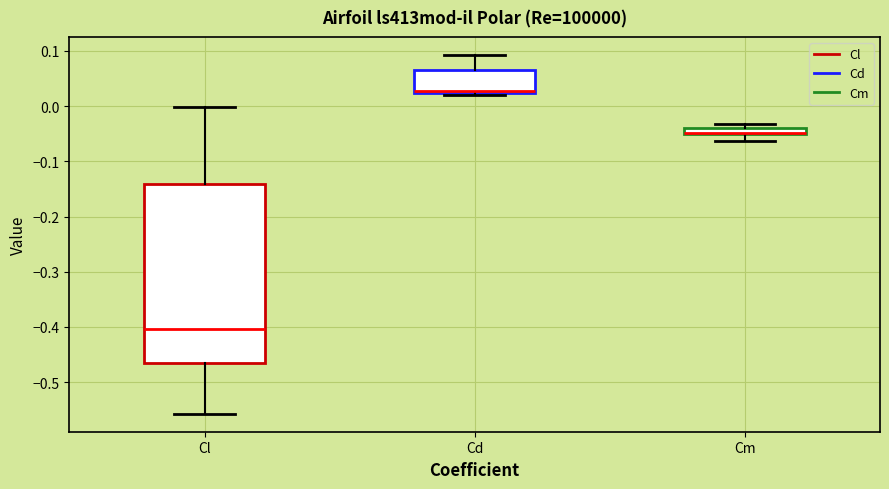

Where does the median line of the box for Cd sit on the y-axis? The values are not printed on the chart, so give them approximately, as read against the axis.

0.03